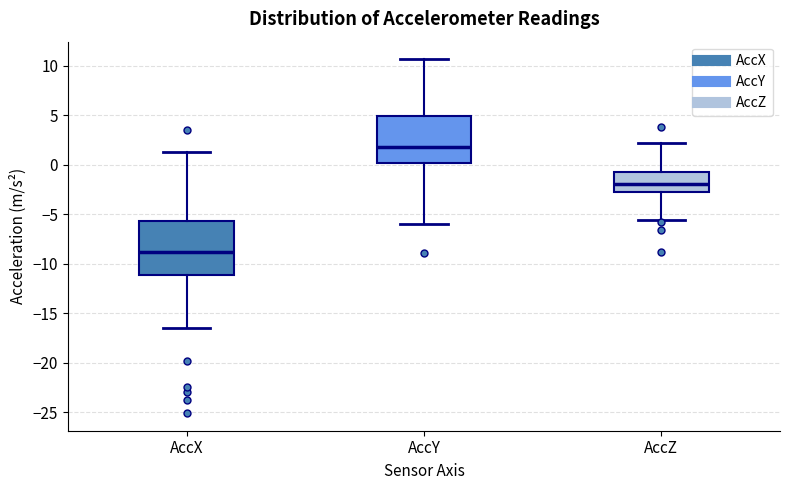

Which box has the highest median line?

AccY